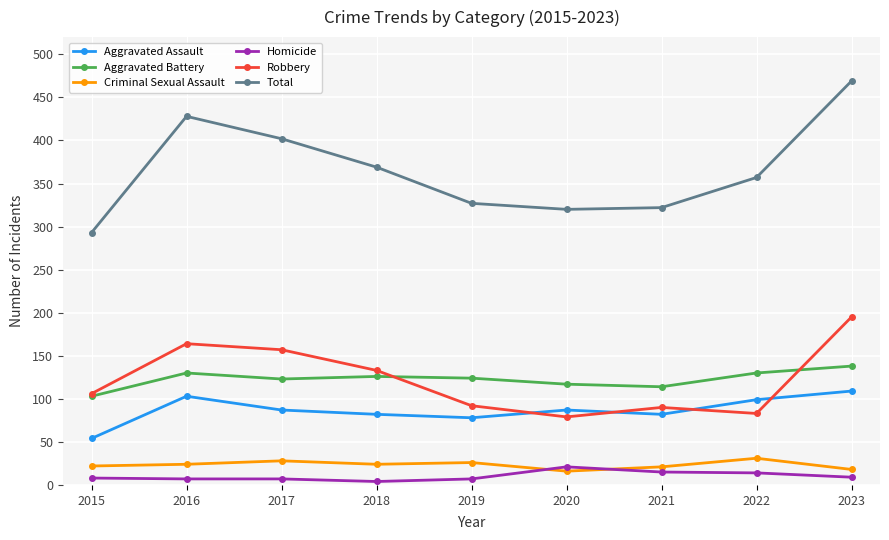

What are all the series names shown in the legend?

Aggravated Assault, Aggravated Battery, Criminal Sexual Assault, Homicide, Robbery, Total